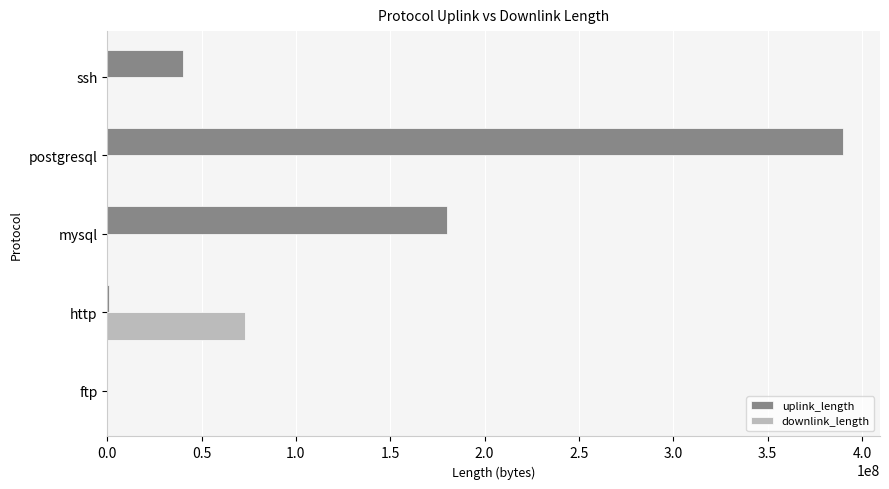

Where is uplink_length nearest to the value 195009924?

mysql